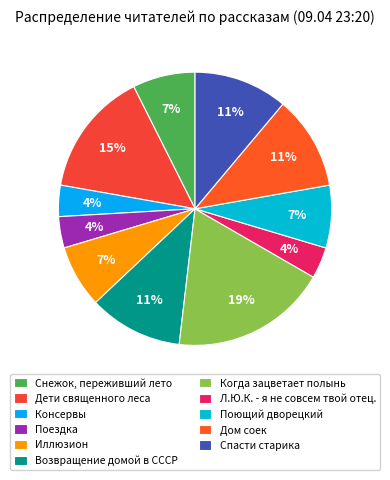

To the nearest percent, what is the average slice percentage?

9%